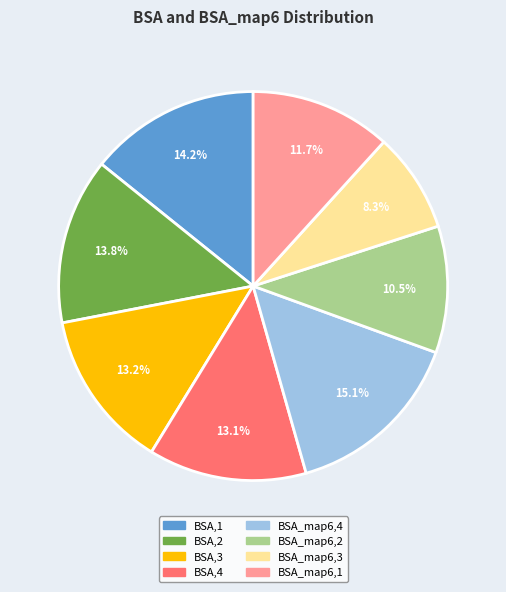

What is the ratio of the value at BSA,4 to the value at BSA_map6,2?

1.2